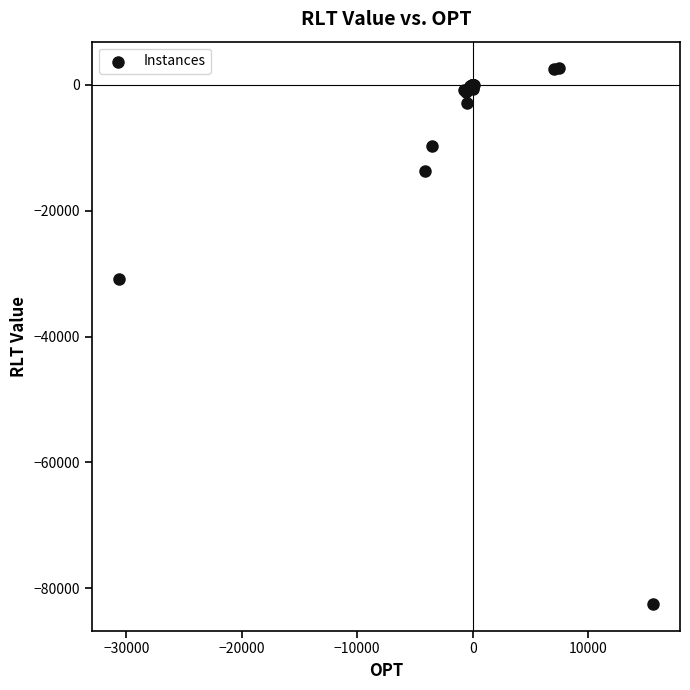

What Y value in the scatter plot is closest to -39930?

-30802.8